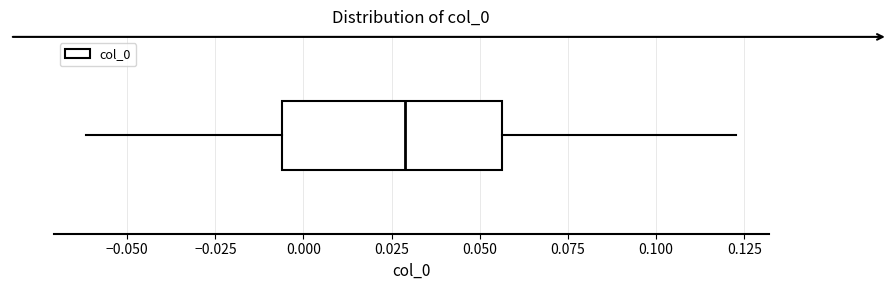

Transcribe this box plot: give where the median line is, the range the box spans, and where the two whiskers end, as read against the x-axis. The values are not printed on the chart, so give them approximately, as read against the axis.

median 0.030, box -0.005 to 0.055, whiskers -0.060 to 0.125